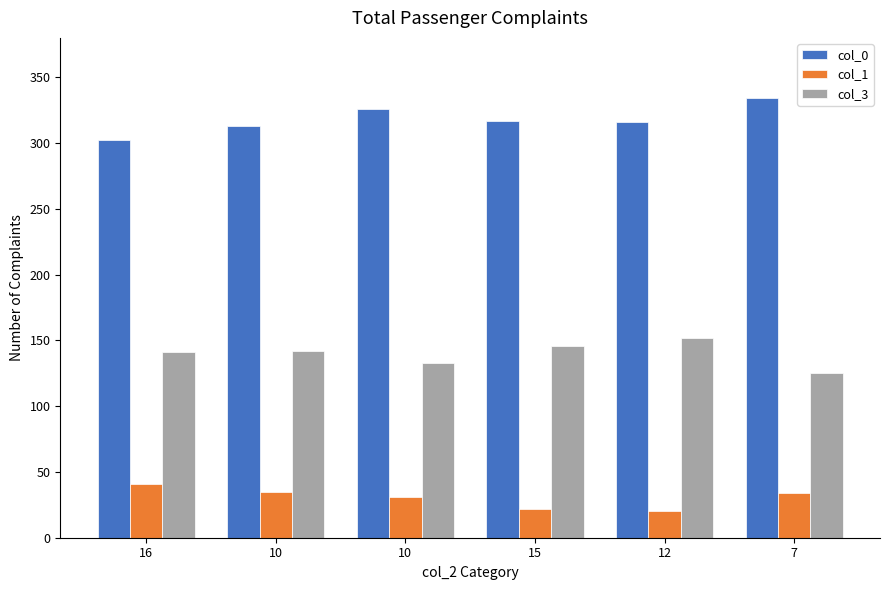

What is the label of the 4th bar from the left?

15